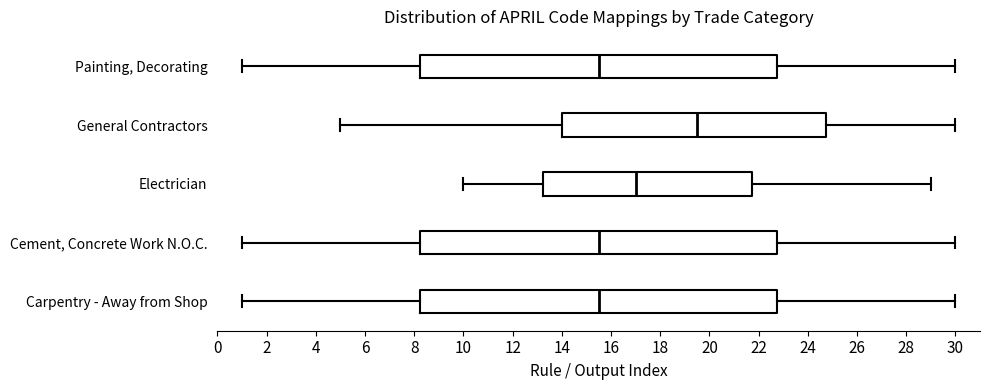

Reading bottom to top, transcribe this box plot: for each box, give where its median line is, the range the box spans, and where its two whiskers end, as read against the x-axis. The values are not printed on the chart, so give them approximately, as read against the axis.

Carpentry - Away from Shop: median 15.6, box 8.2 to 22.8, whiskers 1.0 to 30.0
Cement, Concrete Work N.O.C.: median 15.6, box 8.2 to 22.8, whiskers 1.0 to 30.0
Electrician: median 17.0, box 13.2 to 21.8, whiskers 10.0 to 29.0
General Contractors: median 19.6, box 14.0 to 24.8, whiskers 5.0 to 30.0
Painting, Decorating: median 15.6, box 8.2 to 22.8, whiskers 1.0 to 30.0